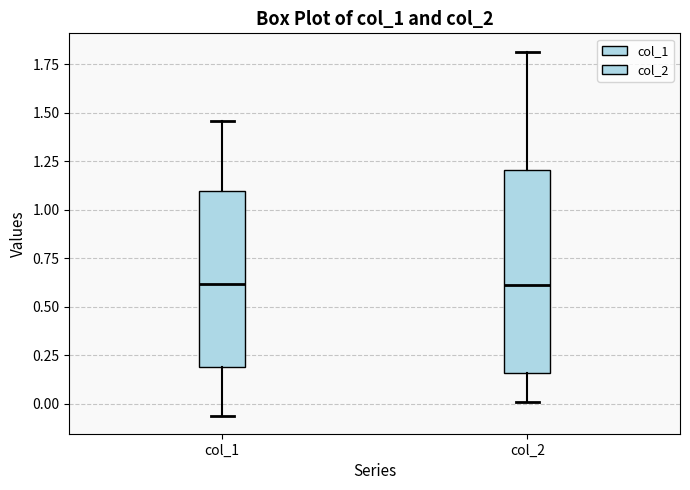

Reading left to right, transcribe this box plot: for each box, give where its median line is, the range the box spans, and where its two whiskers end, as read against the y-axis. The values are not printed on the chart, so give them approximately, as read against the axis.

col_1: median 0.60, box 0.20 to 1.10, whiskers -0.05 to 1.45
col_2: median 0.60, box 0.15 to 1.20, whiskers 0.00 to 1.80